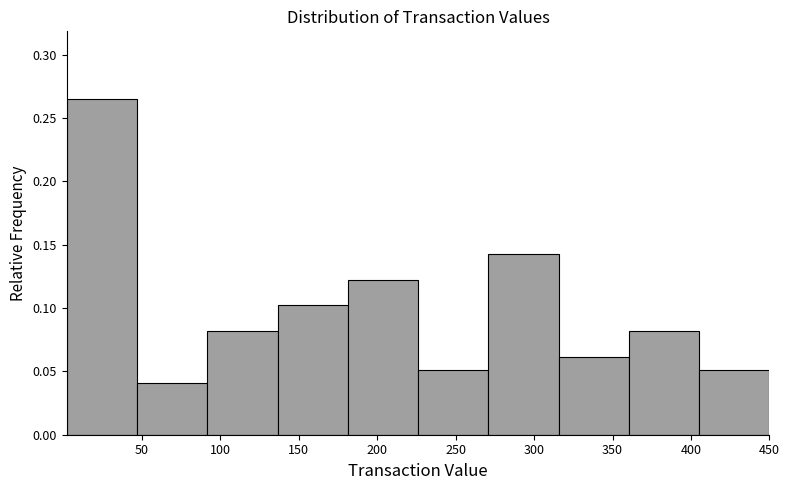

What is the height of the bar covering 405 to 450 on the x-axis? Neither the bar edges nor the heights are printed on the chart, so give them approximately, as read against the axes.

0.050